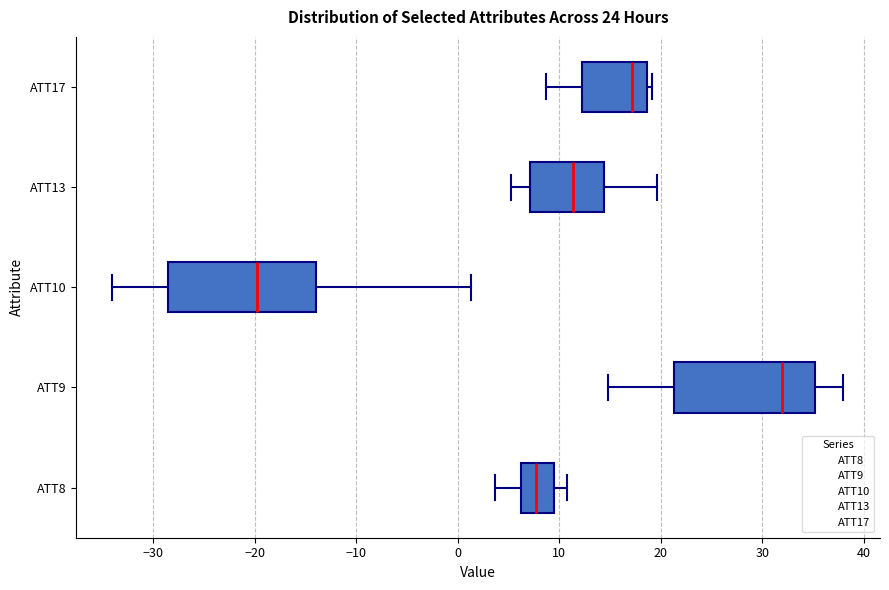

Reading bottom to top, read every box against the x-axis: the position of its median line, the range the box covers, and the ends of its whiskers. The values are not printed on the chart, so give them approximately, as read against the axis.

ATT8: median 8, box 6 to 9, whiskers 4 to 11
ATT9: median 32, box 21 to 35, whiskers 15 to 38
ATT10: median -20, box -29 to -14, whiskers -34 to 1
ATT13: median 11, box 7 to 14, whiskers 5 to 20
ATT17: median 17, box 12 to 19, whiskers 9 to 19 (just right of the box's right edge)